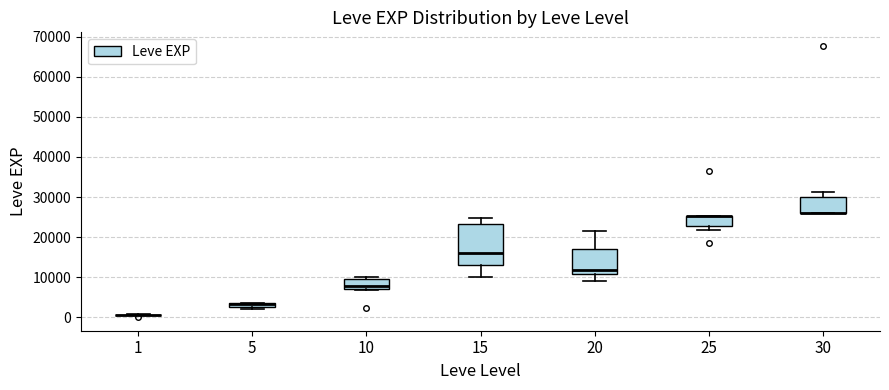

Which box is the tallest, from its lower edge to its upper edge?

15